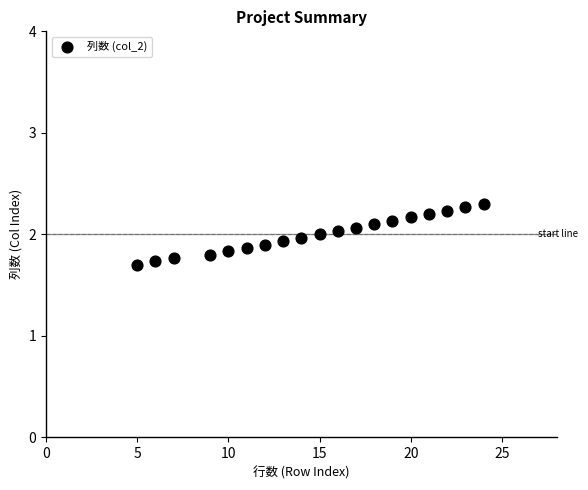

What is the range of Y values (max minus min)?

0.6